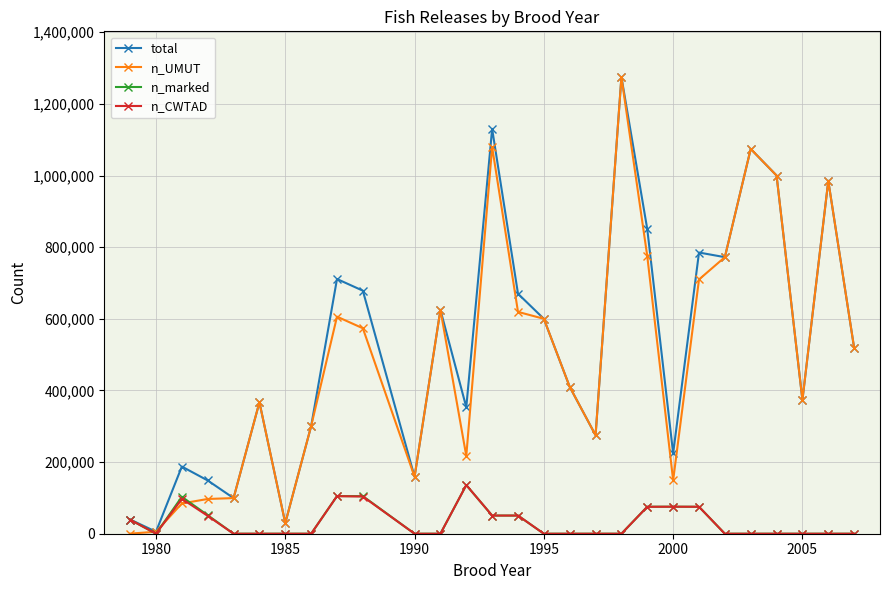

What is the maximum value shown in the chart?

1275000